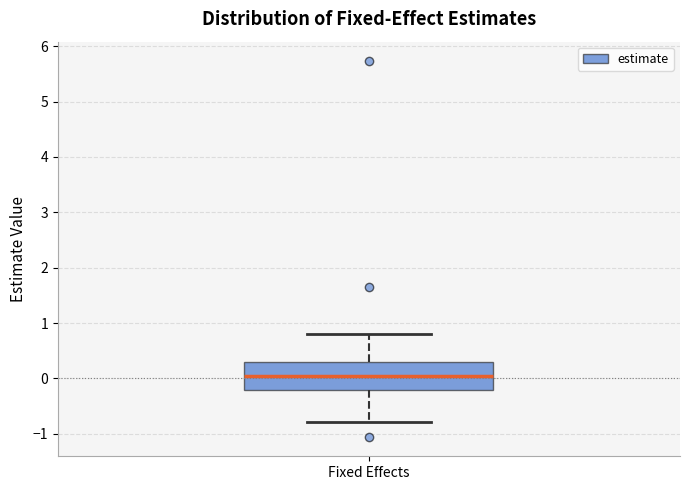

Transcribe this box plot: give where the median line is, the range the box spans, and where the two whiskers end, as read against the y-axis. The values are not printed on the chart, so give them approximately, as read against the axis.

median 0.1, box -0.2 to 0.3, whiskers -0.8 to 0.8